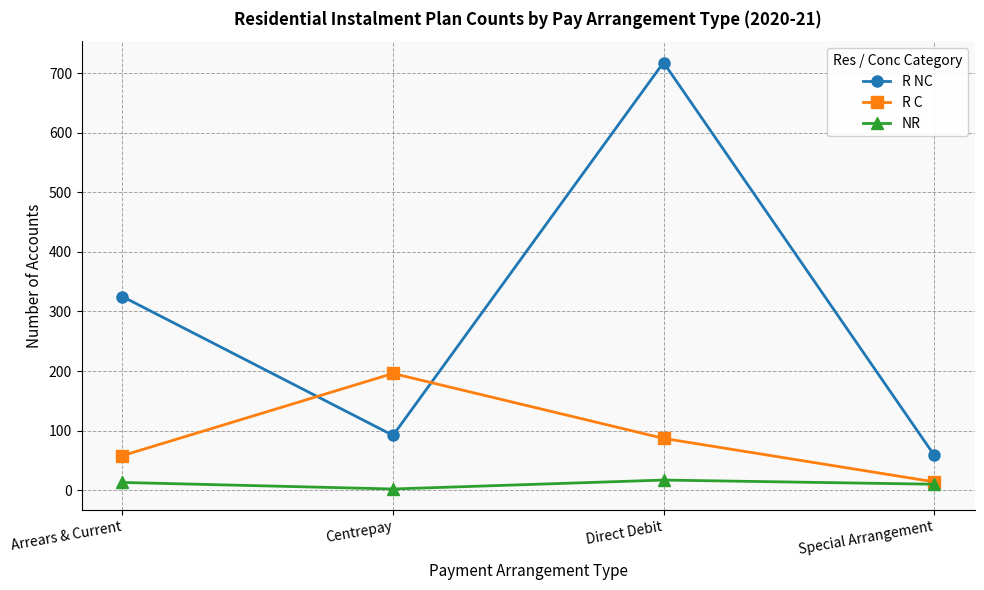

How many lines are shown in the chart?

3